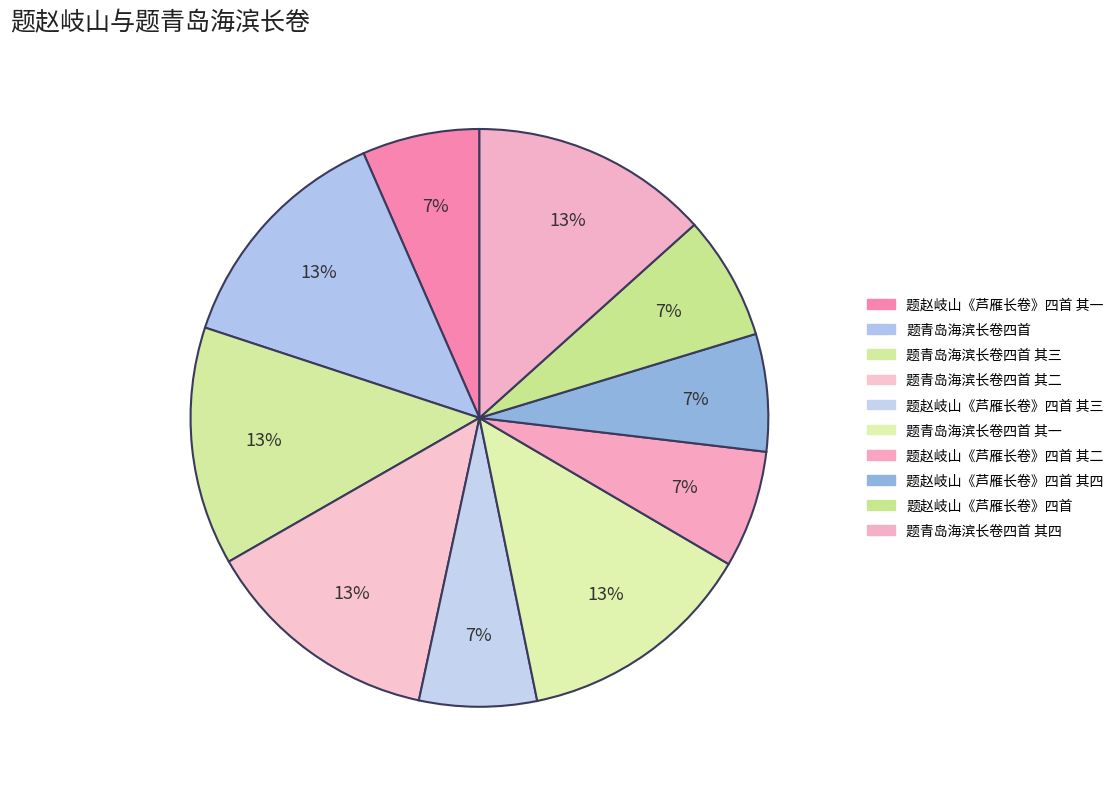

Which category has the biggest portion of the pie?

题青岛海滨长卷四首